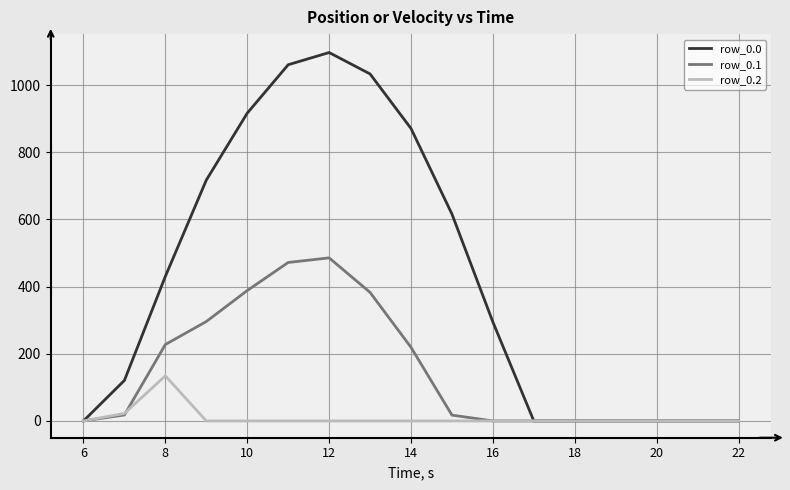

Which series has the largest total across all categories?

row_0.0